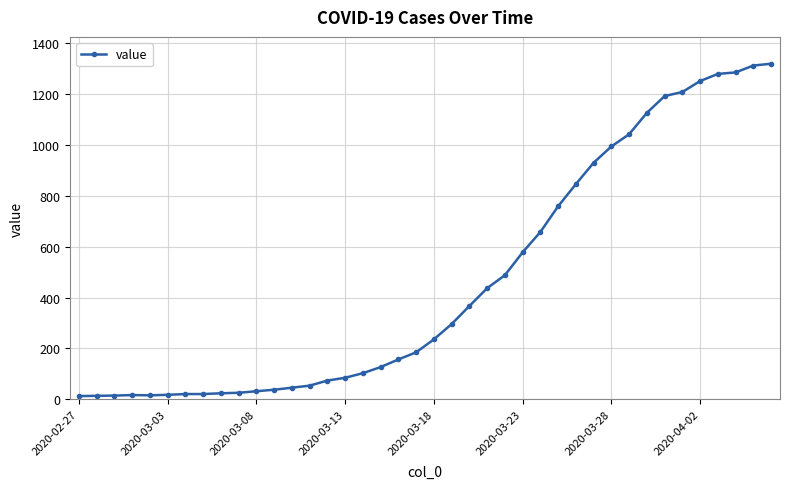

What is the sum of all values?

18689